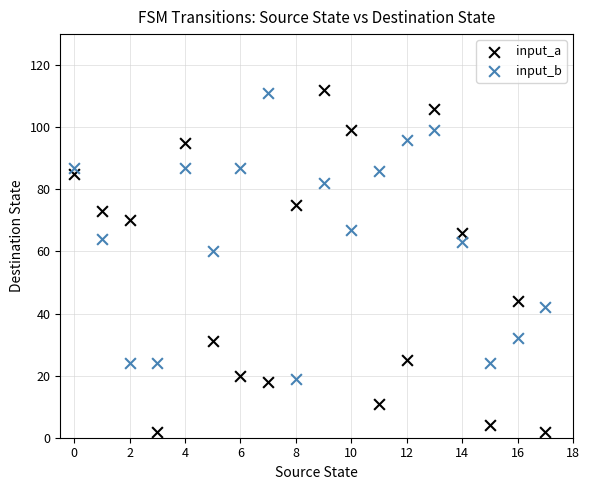

Across all series, what Y value is closest to 57?

60